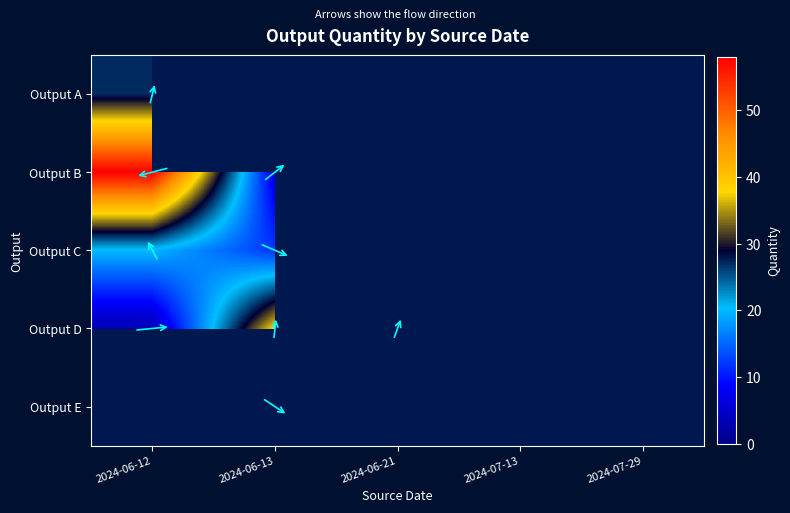

At 2024-07-13, list the series in order from largest to smallest.

Output A, Output B, Output C, Output D, Output E